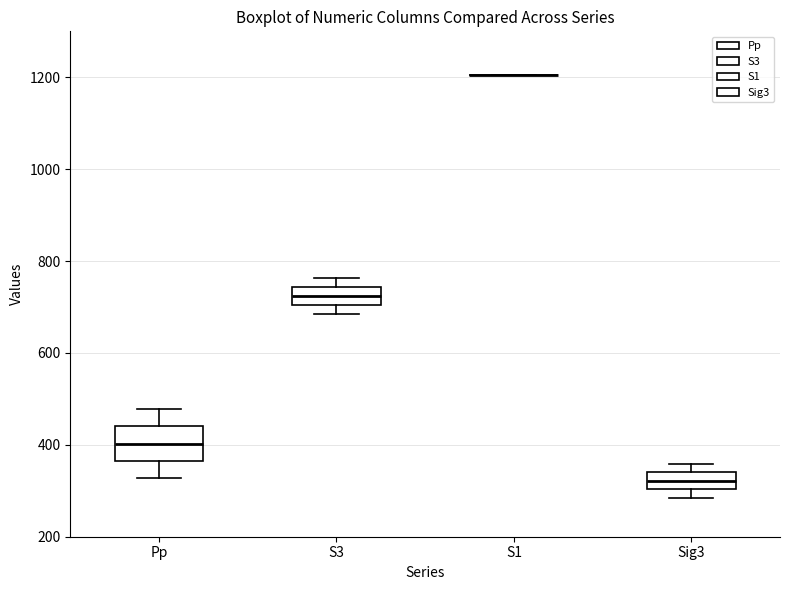

Reading left to right, transcribe this box plot: for each box, give where its median line is, the range the box spans, and where its two whiskers end, as read against the y-axis. The values are not printed on the chart, so give them approximately, as read against the axis.

Pp: median 400, box 360 to 440, whiskers 320 to 480
S3: median 720, box 700 to 740, whiskers 680 to 760
S1: box collapsed to a line at 1200, whiskers 1200 to 1200
Sig3: median 320, box 300 to 340, whiskers 280 to 360